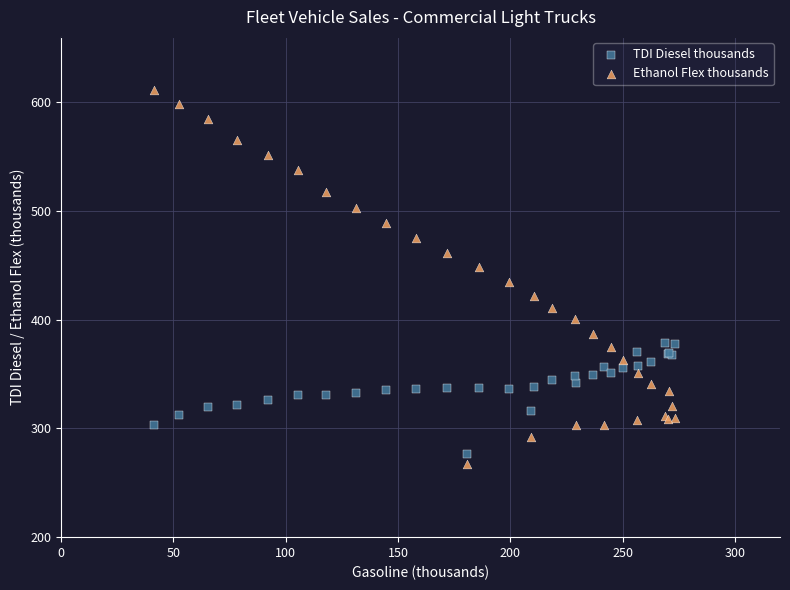

Which series reaches the minimum Y coordinate?

Ethanol Flex thousands